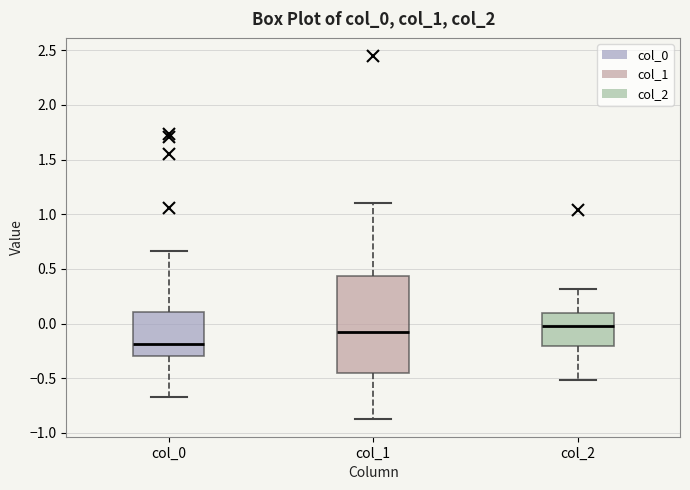

Where is the upper edge of the box for col_2 on the y-axis? The values are not printed on the chart, so give them approximately, as read against the axis.

0.10